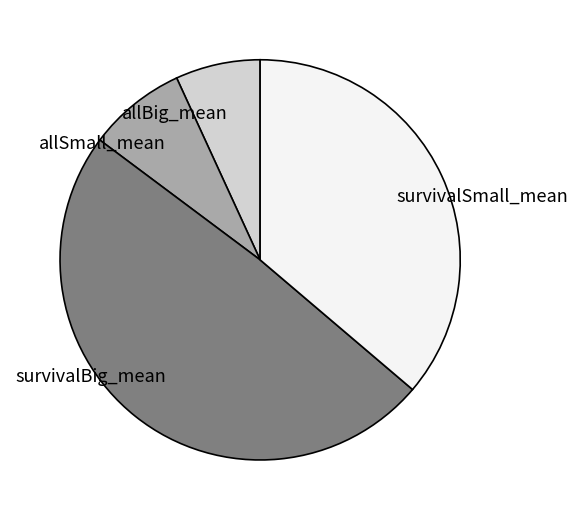

How many segments does this pie chart have?

4